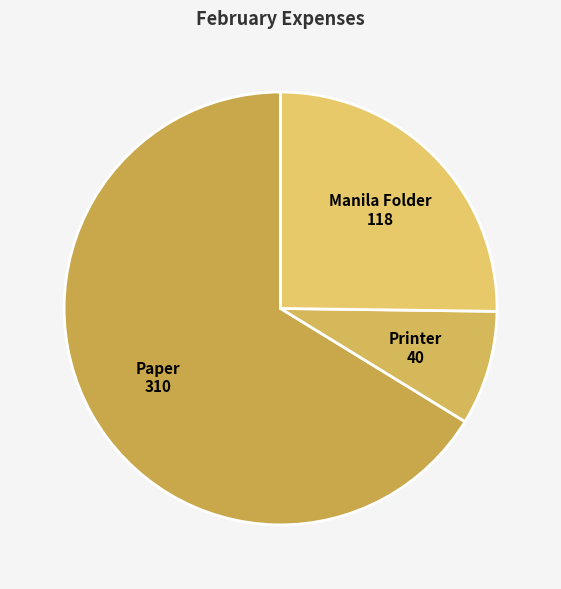

Approximately how many times larger is the value at Manila Folder 118 compared to Paper 310?

0.4